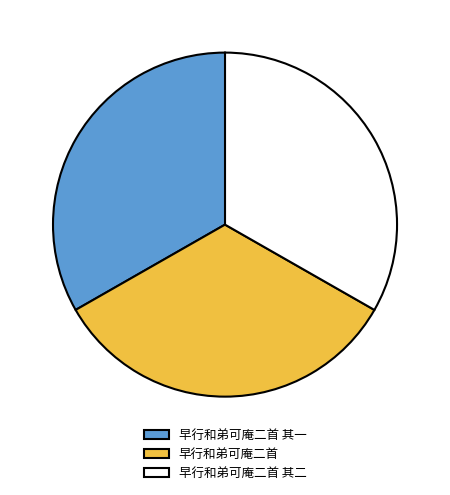

The 早行和弟可庵二首 slice represents 47% of the pie. True or false?

False